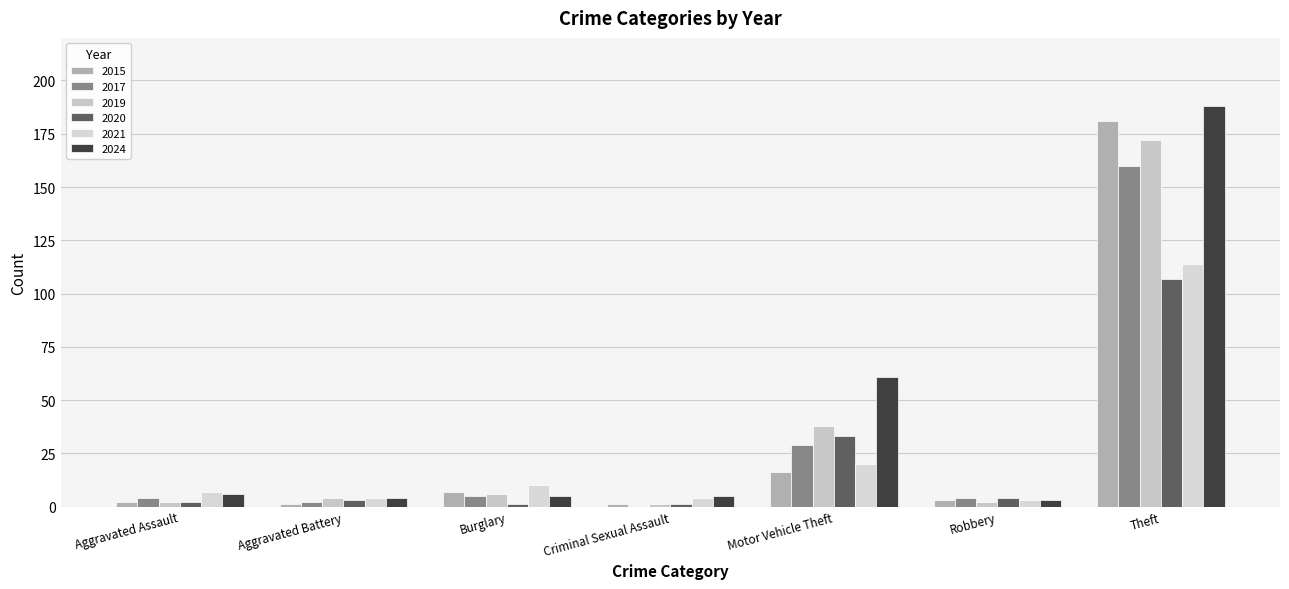

Reading left to right, what are all the values shown in this chart?

2015: Aggravated Assault=2	Aggravated Battery=1	Burglary=7	Criminal Sexual Assault=1	Motor Vehicle Theft=16	Robbery=3	Theft=181
2017: Aggravated Assault=4	Aggravated Battery=2	Burglary=5	Criminal Sexual Assault=0	Motor Vehicle Theft=29	Robbery=4	Theft=160
2019: Aggravated Assault=2	Aggravated Battery=4	Burglary=6	Criminal Sexual Assault=1	Motor Vehicle Theft=38	Robbery=2	Theft=172
2020: Aggravated Assault=2	Aggravated Battery=3	Burglary=1	Criminal Sexual Assault=1	Motor Vehicle Theft=33	Robbery=4	Theft=107
2021: Aggravated Assault=7	Aggravated Battery=4	Burglary=10	Criminal Sexual Assault=4	Motor Vehicle Theft=20	Robbery=3	Theft=114
2024: Aggravated Assault=6	Aggravated Battery=4	Burglary=5	Criminal Sexual Assault=5	Motor Vehicle Theft=61	Robbery=3	Theft=188